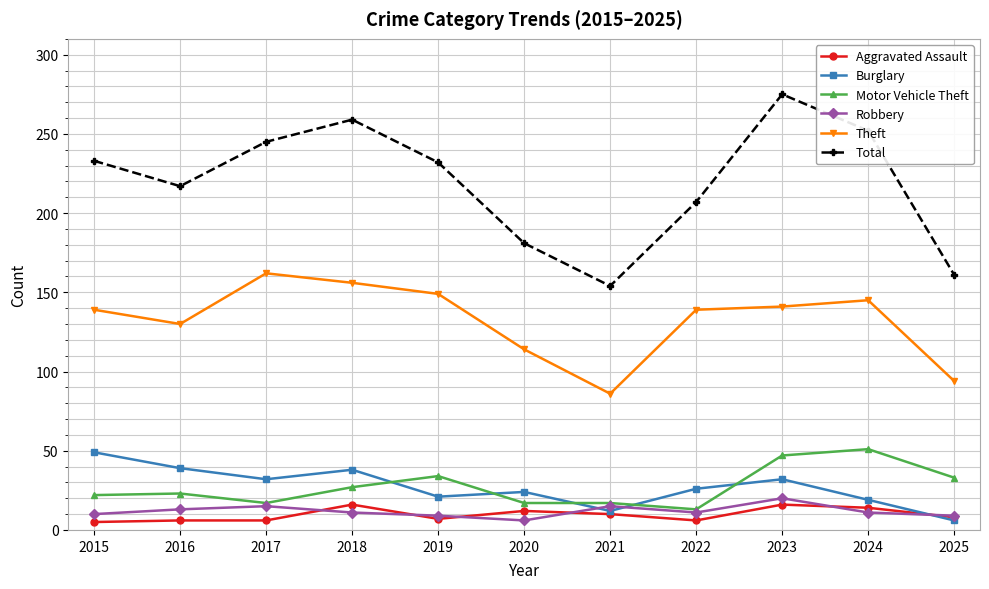

What is the difference between the second highest and minimum values in the Theft series?

70